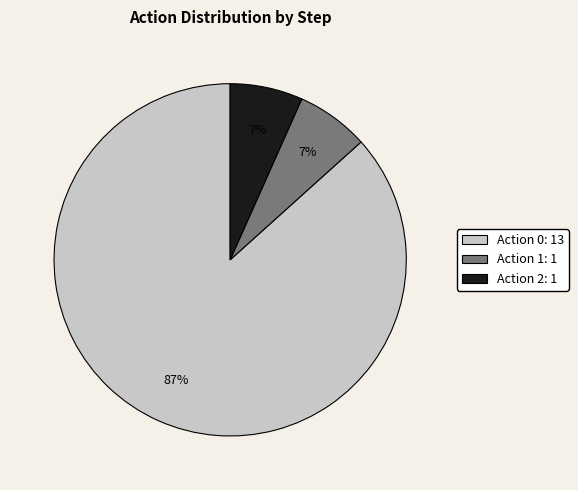

Do Action 0: 13 and Action 2: 1 together represent more than half of the pie?

Yes